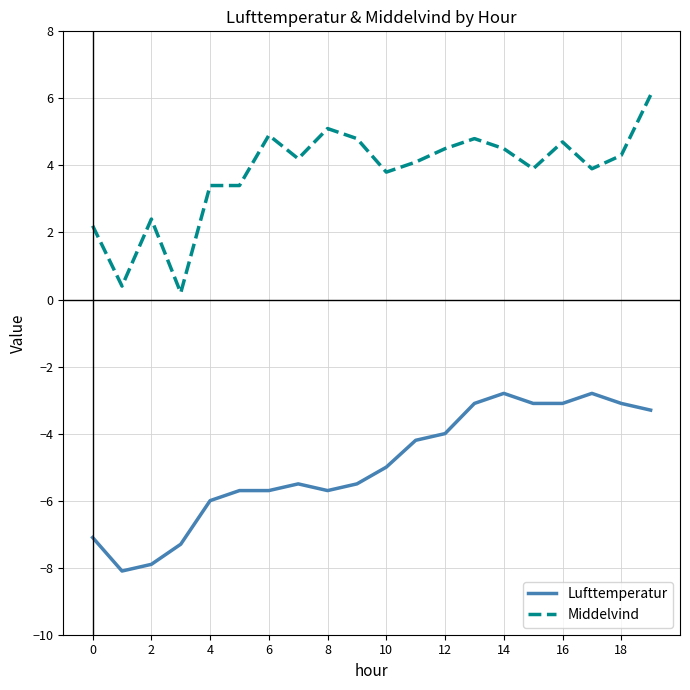

Rank the series by their average value, from lowest to highest.

Lufttemperatur, Middelvind